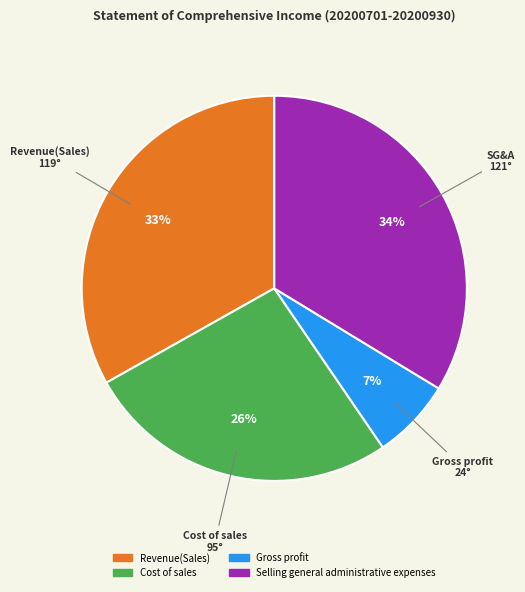

Is there any slice that represents more than half of the pie?

No